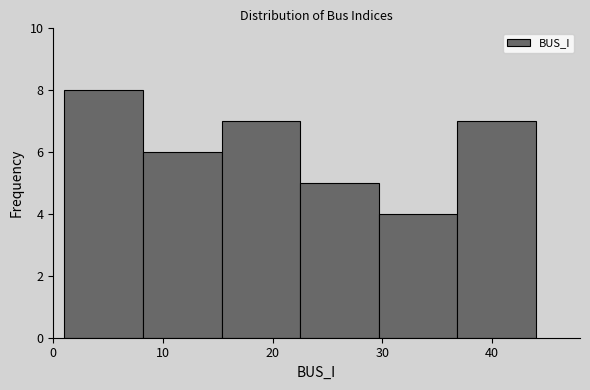

What is the height of the bar covering 30 to 37 on the x-axis? Neither the bar edges nor the heights are printed on the chart, so give them approximately, as read against the axes.

4